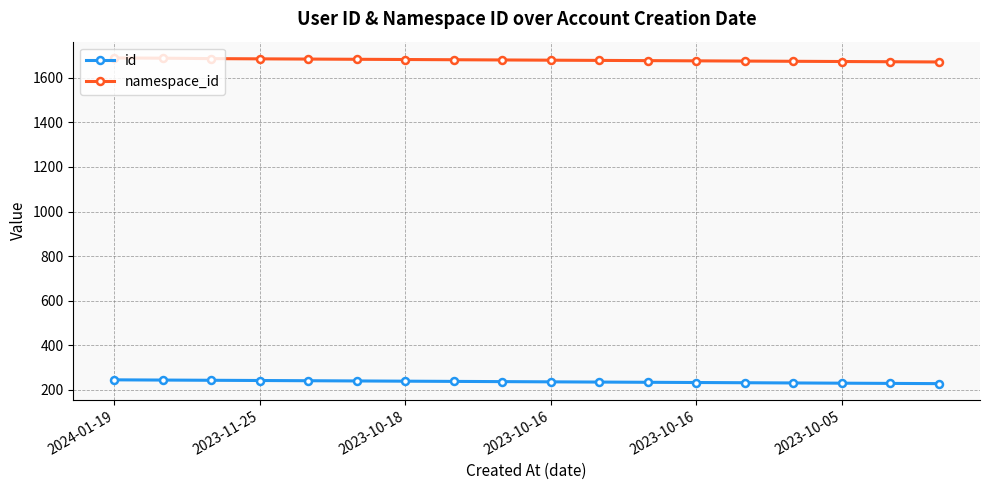

True or false: id and namespace_id cross at least once.

False